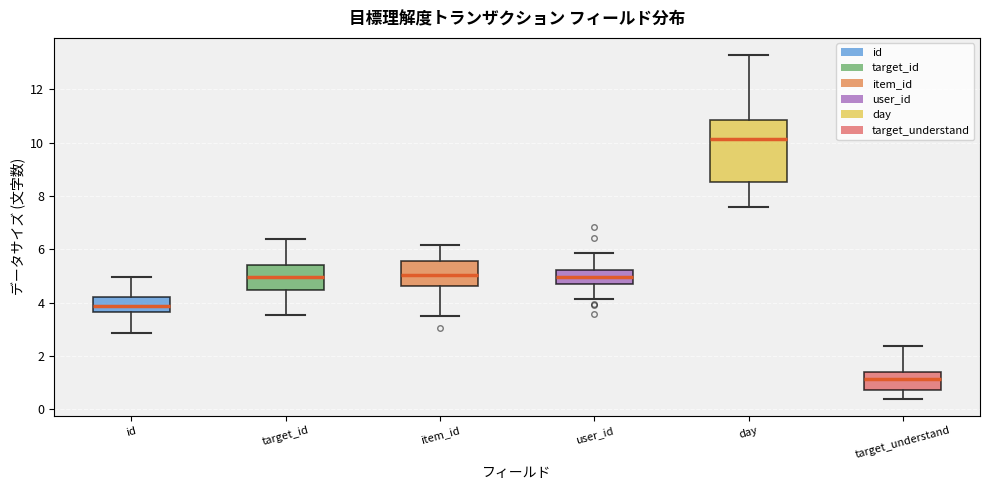

Reading left to right, read every box against the y-axis: the position of its median line, the range the box covers, and the ends of its whiskers. The values are not printed on the chart, so give them approximately, as read against the axis.

id: median 3.8, box 3.6 to 4.2, whiskers 2.8 to 5.0
target_id: median 5.0, box 4.4 to 5.4, whiskers 3.6 to 6.4
item_id: median 5.0, box 4.6 to 5.6, whiskers 3.6 to 6.2
user_id: median 5.0, box 4.8 to 5.2, whiskers 4.2 to 5.8
day: median 10.2, box 8.6 to 10.8, whiskers 7.6 to 13.2
target_understand: median 1.2, box 0.8 to 1.4, whiskers 0.4 to 2.4